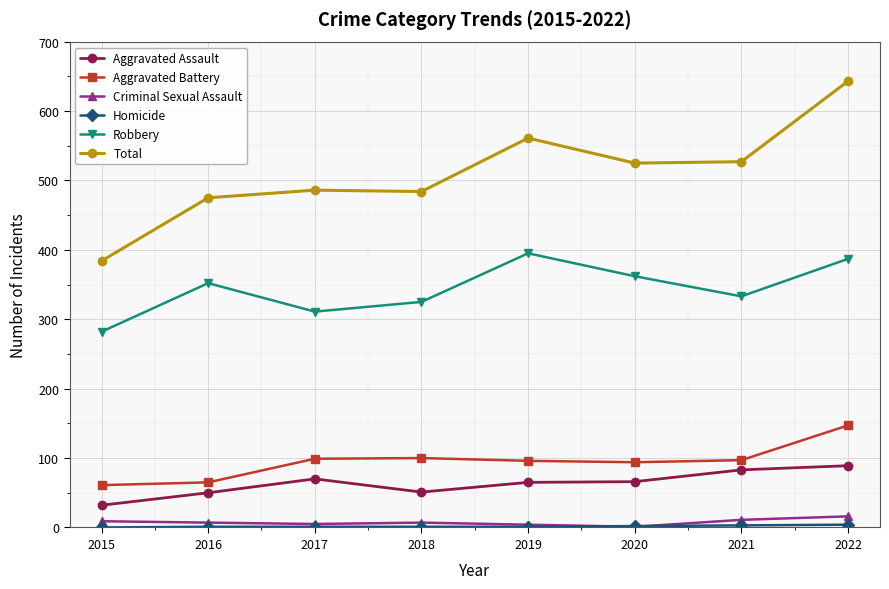

Which series has the widest spread of values?

Total